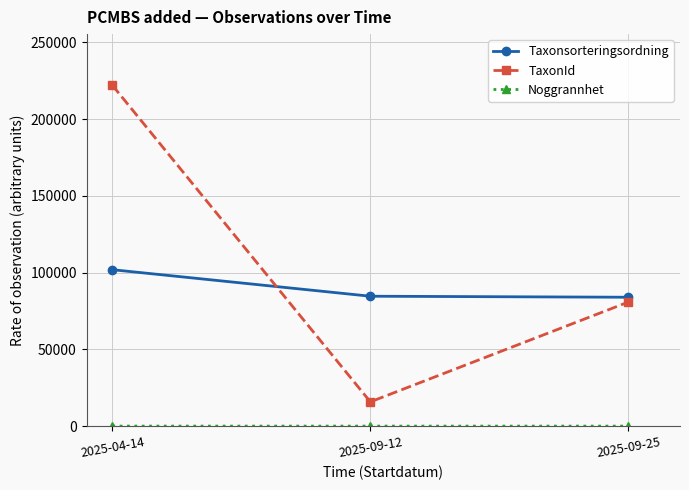

What is the minimum value shown in the chart?

5.0